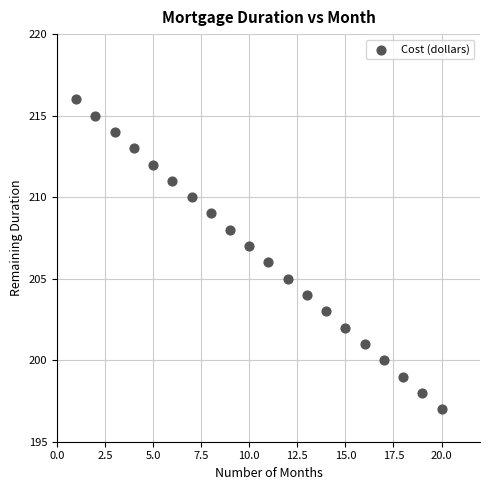

What is the range of Y values (max minus min)?

19